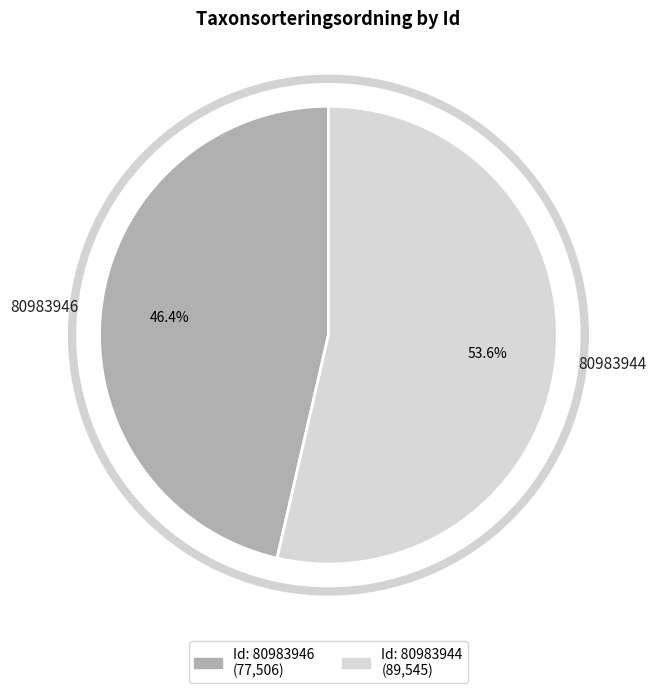

To the nearest percent, what portion does 80983944 represent?

54%